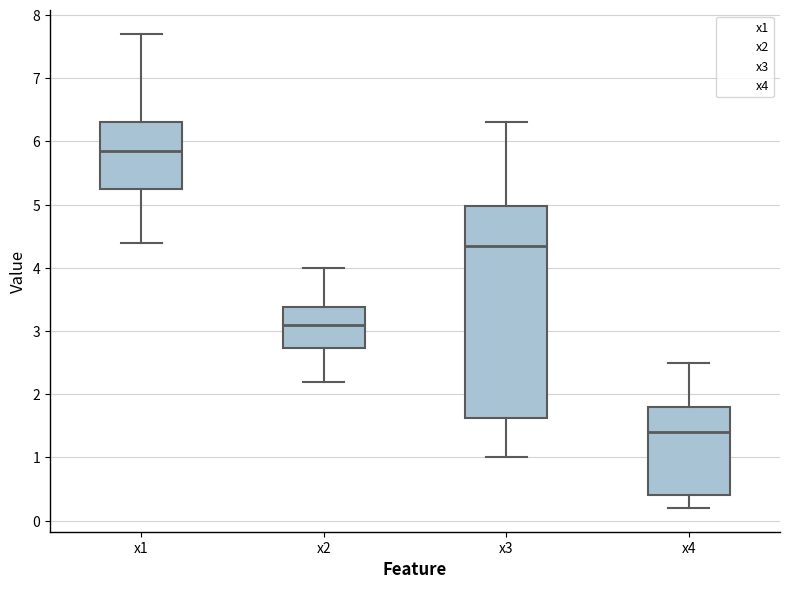

Which box has the lowest median line?

x4